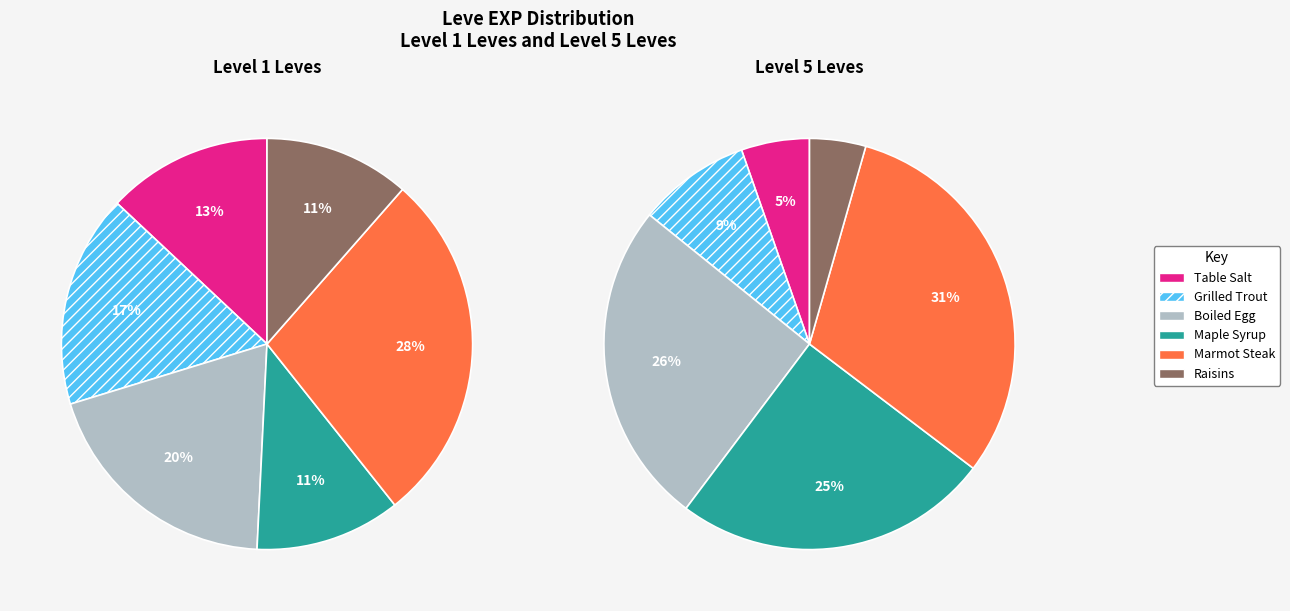

To the nearest percent, what portion does 3 represent?

14%